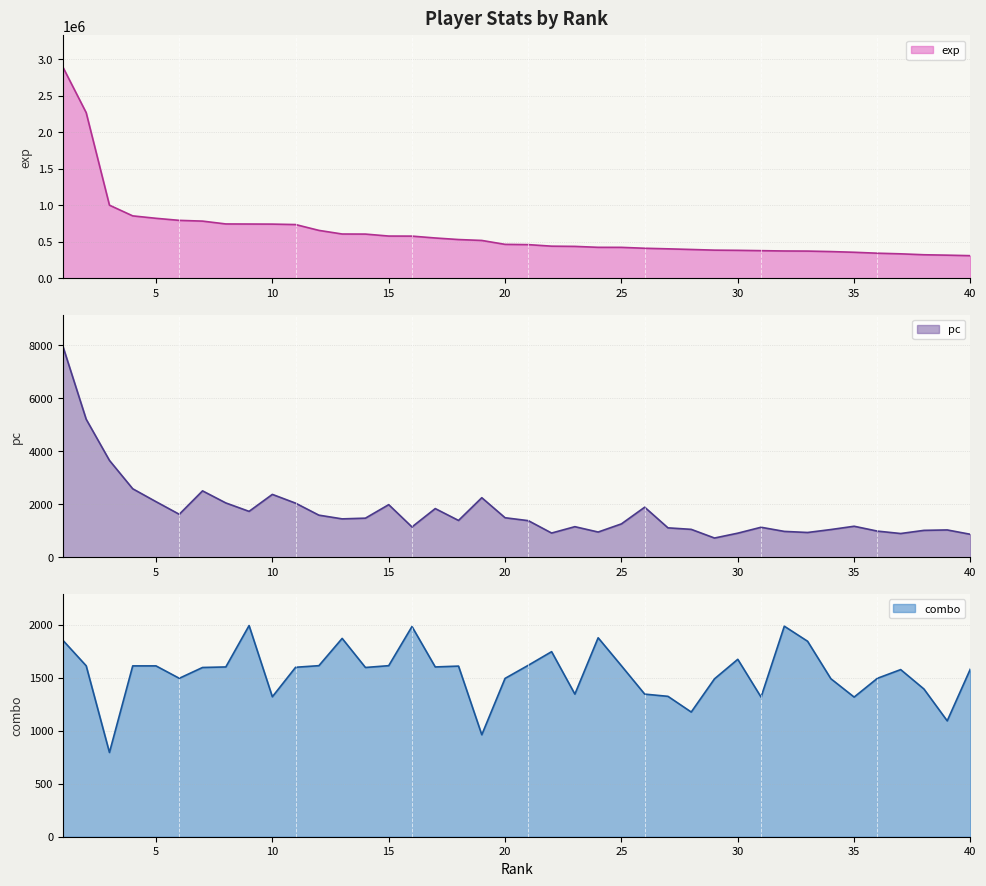

After their last crossing, which series has the higher values: pc or combo?

combo